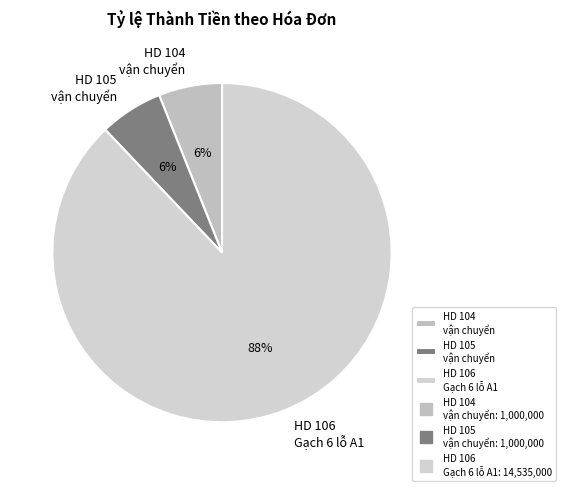

What is the ratio of the value at HD 104 vận chuyển to the value at HD 105 vận chuyển?

1.0